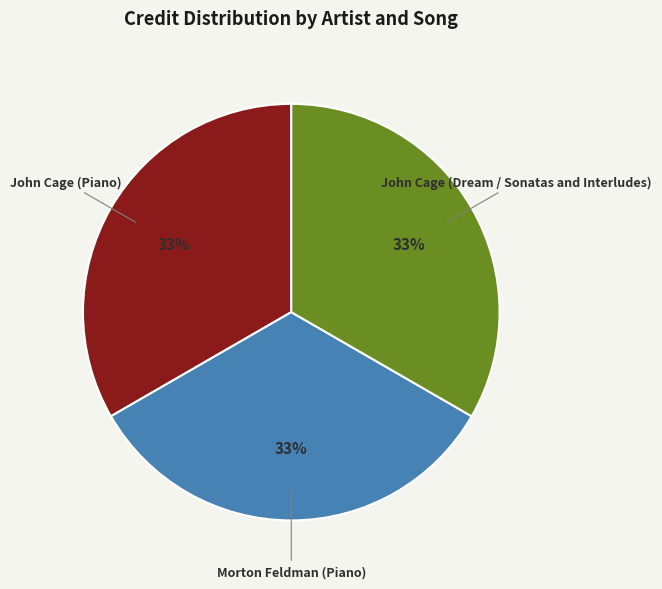

Do John Cage (Piano) and Morton Feldman (Piano) together represent more than half of the pie?

Yes